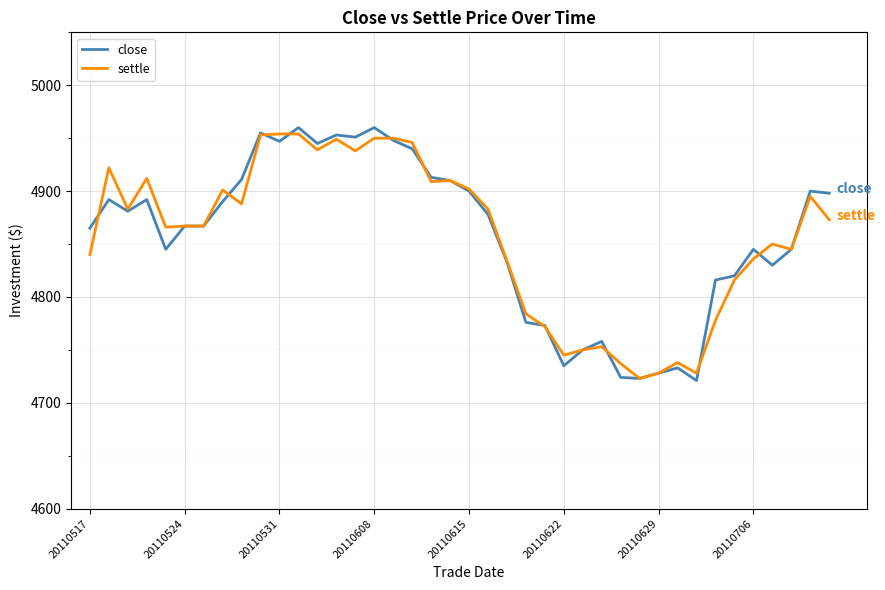

What is the highest value of the close series?

4960